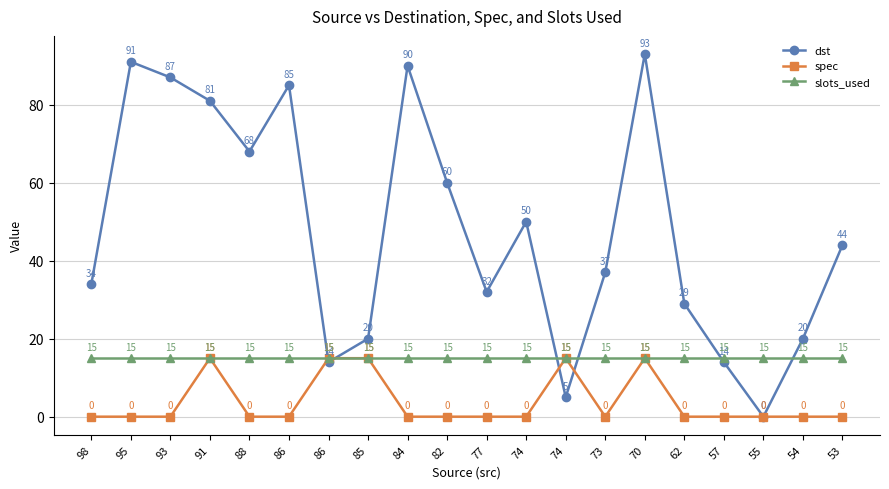

Where is slots_used nearest to the value 15?

98